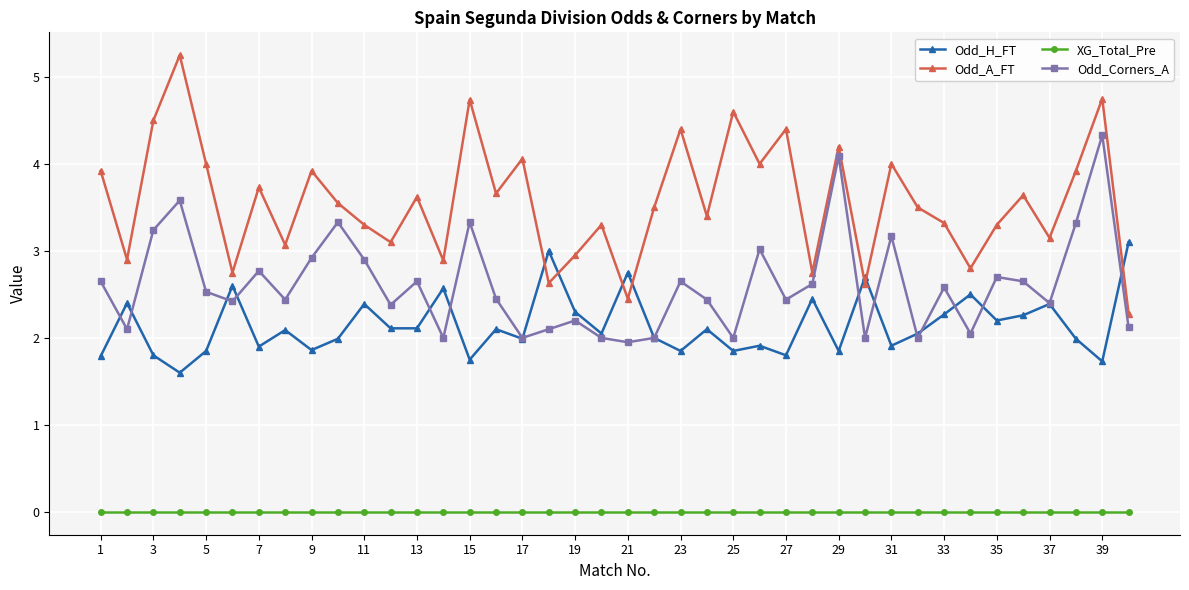

Which series has the largest range (max minus min)?

Odd_A_FT